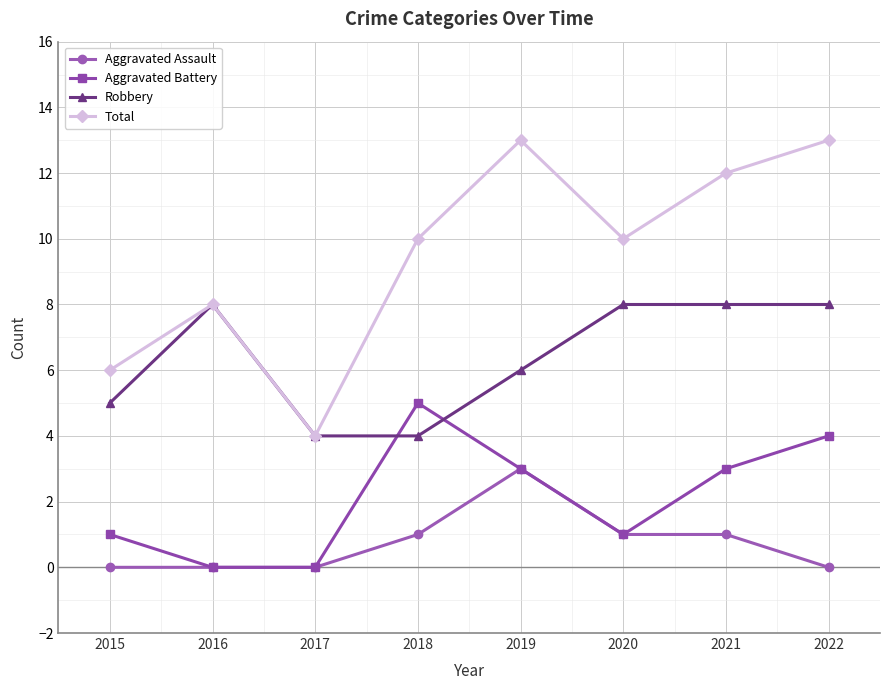

Rank the series at 2018 from highest to lowest value.

Total, Aggravated Battery, Robbery, Aggravated Assault